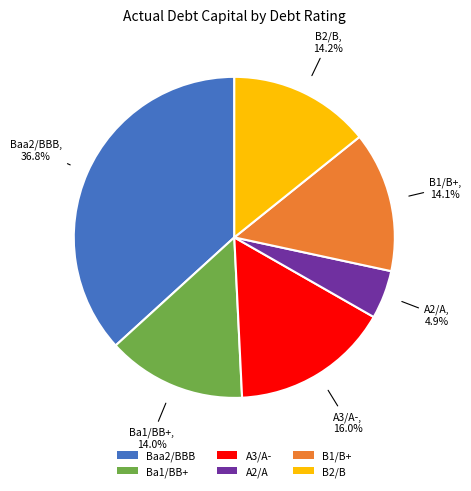

Is there a majority slice in this chart?

No